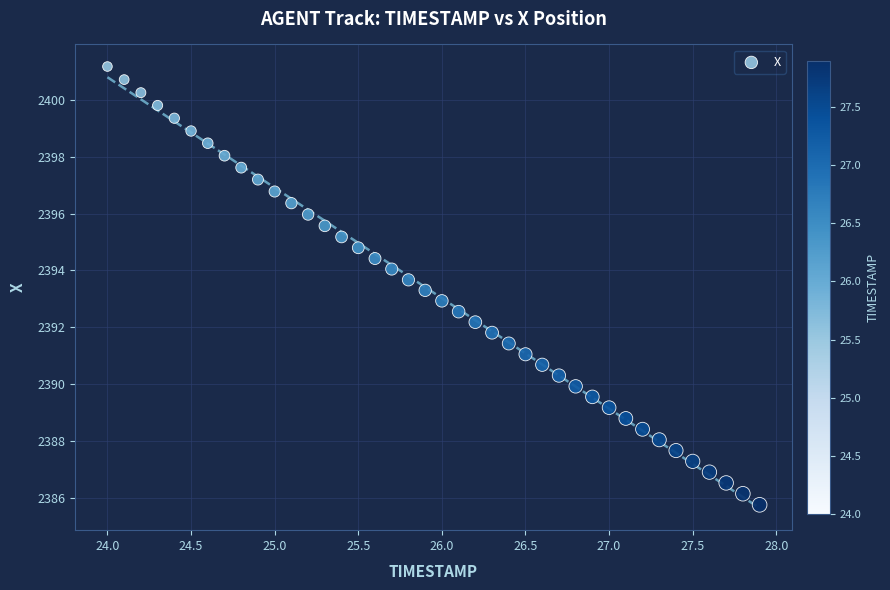

What is the range of Y values (max minus min)?

15.4